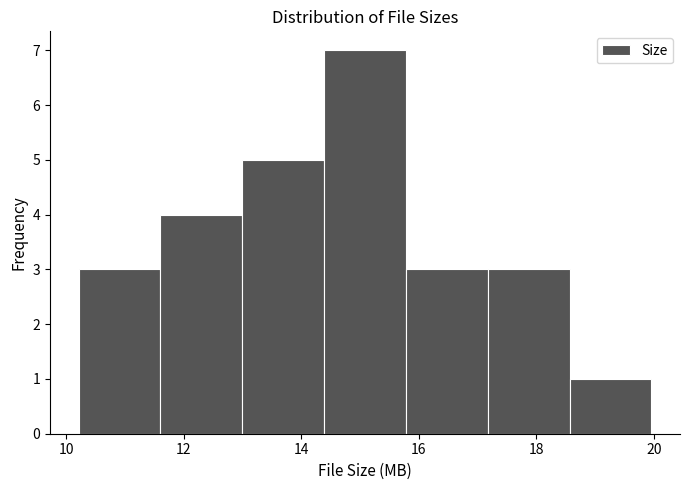

What is the height of the bar covering 11.6 to 13.0 on the x-axis? Neither the bar edges nor the heights are printed on the chart, so give them approximately, as read against the axes.

4